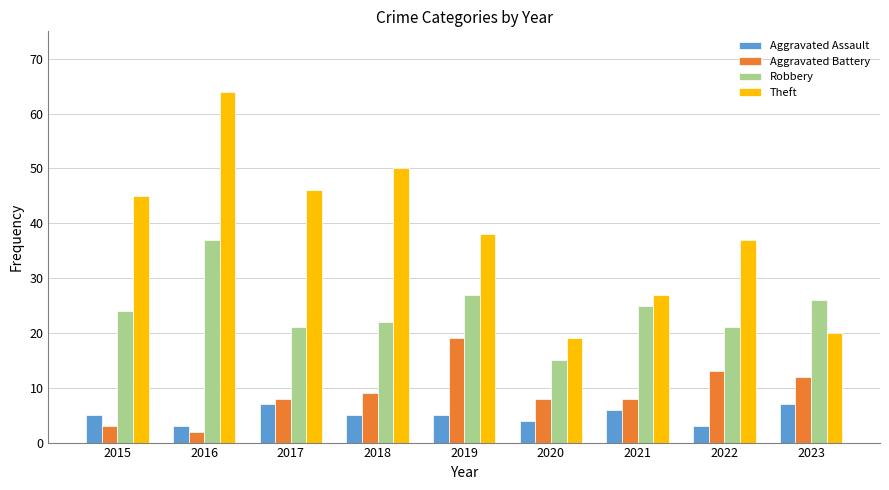

What is the difference between the second highest and minimum values in the Robbery series?

12